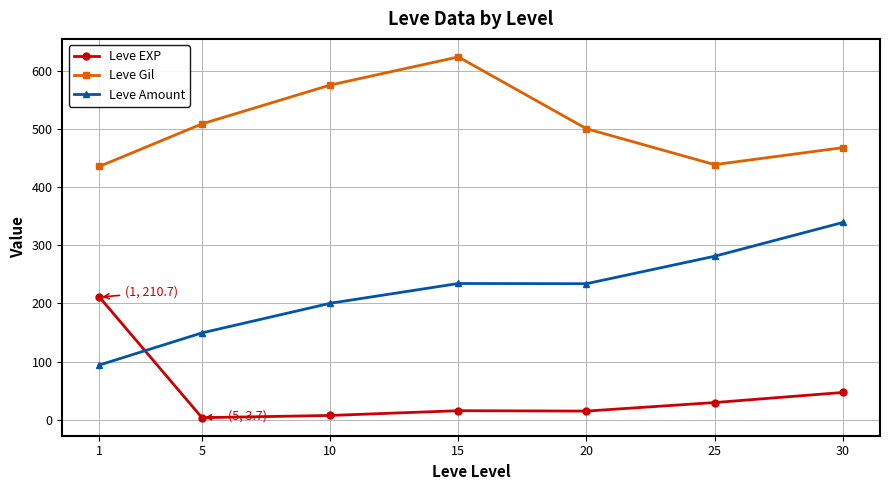

What is the difference between the Leve Gil values at 1 and 30?

32.2